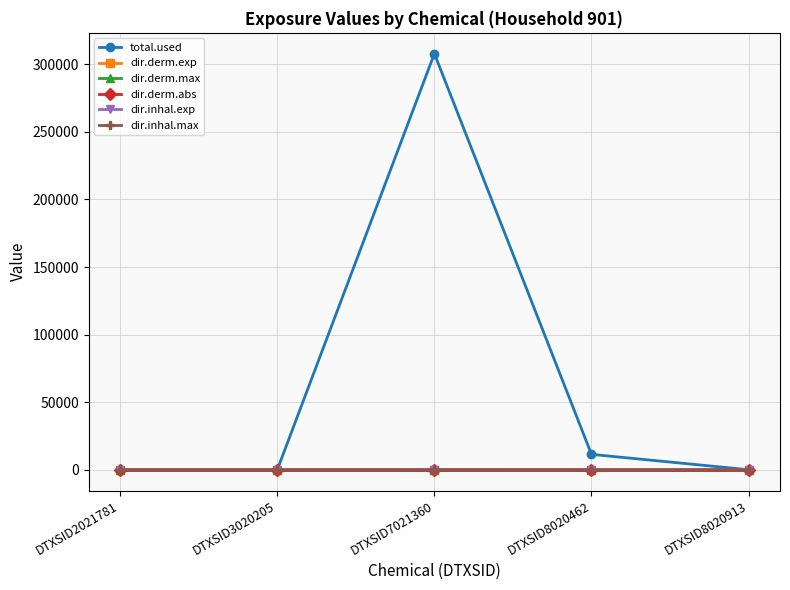

Which category has the highest value across all series?

DTXSID7021360